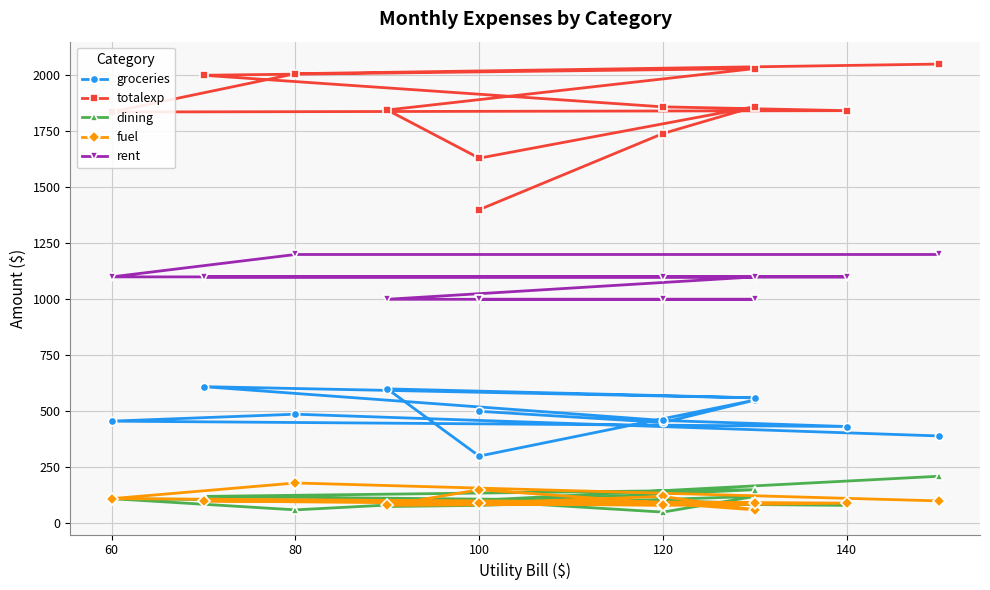

Rank the series by their maximum value, from highest to lowest.

totalexp, rent, groceries, dining, fuel